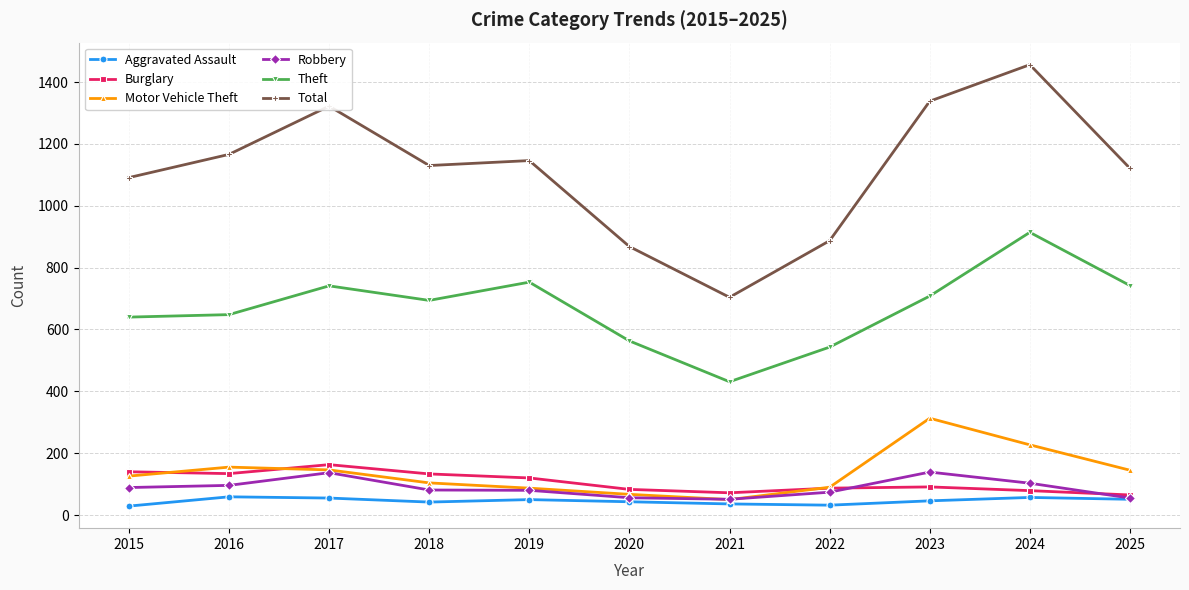

At which category is the sum across all series the highest?

2024